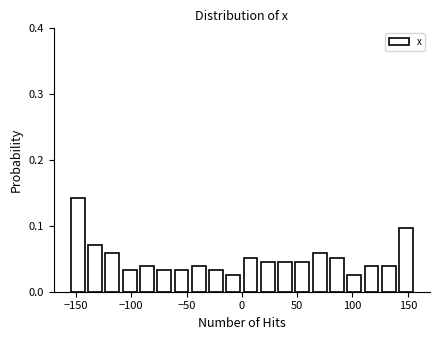

Around what value on the x-axis is the tallest bar? Give the approximate position of its centre, as read against the axis.

-150